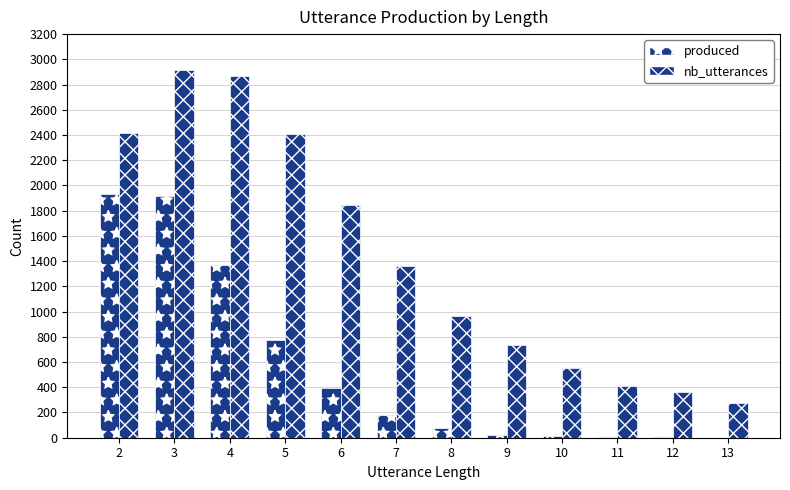

Does the chart contain stacked bars?

No